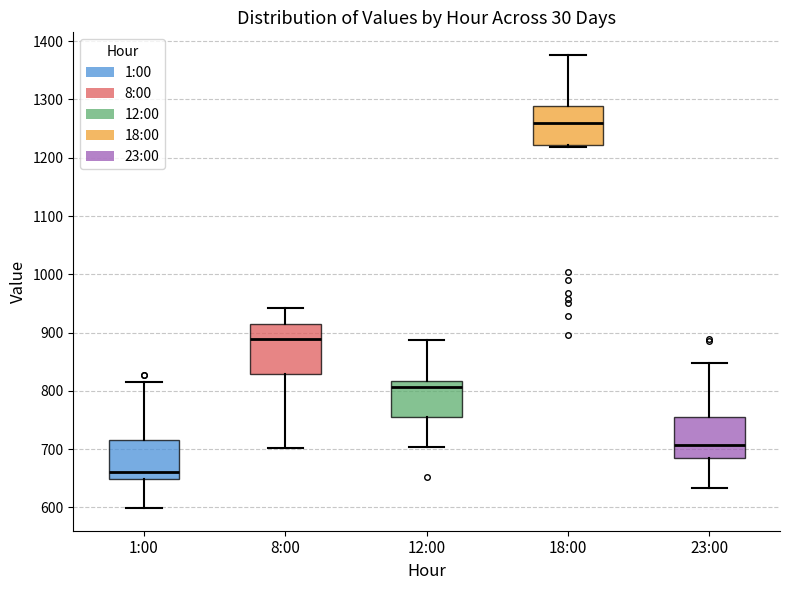

Which box is the tallest, from its lower edge to its upper edge?

8:00